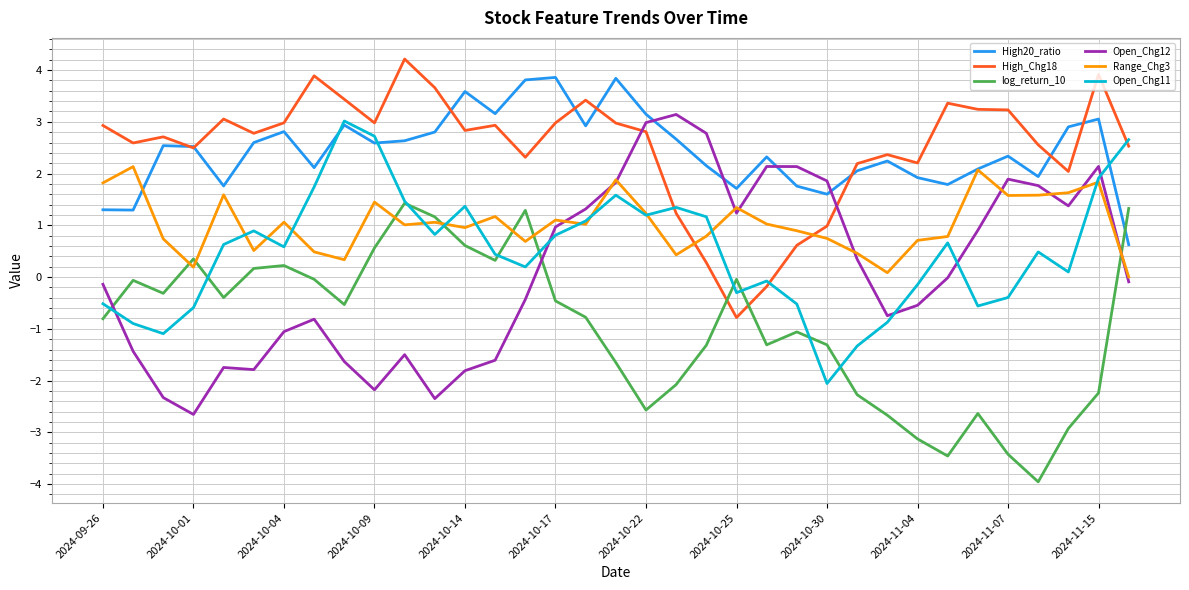

Which series ends up on top after the final intersection of log_return_10 and High20_ratio?

log_return_10